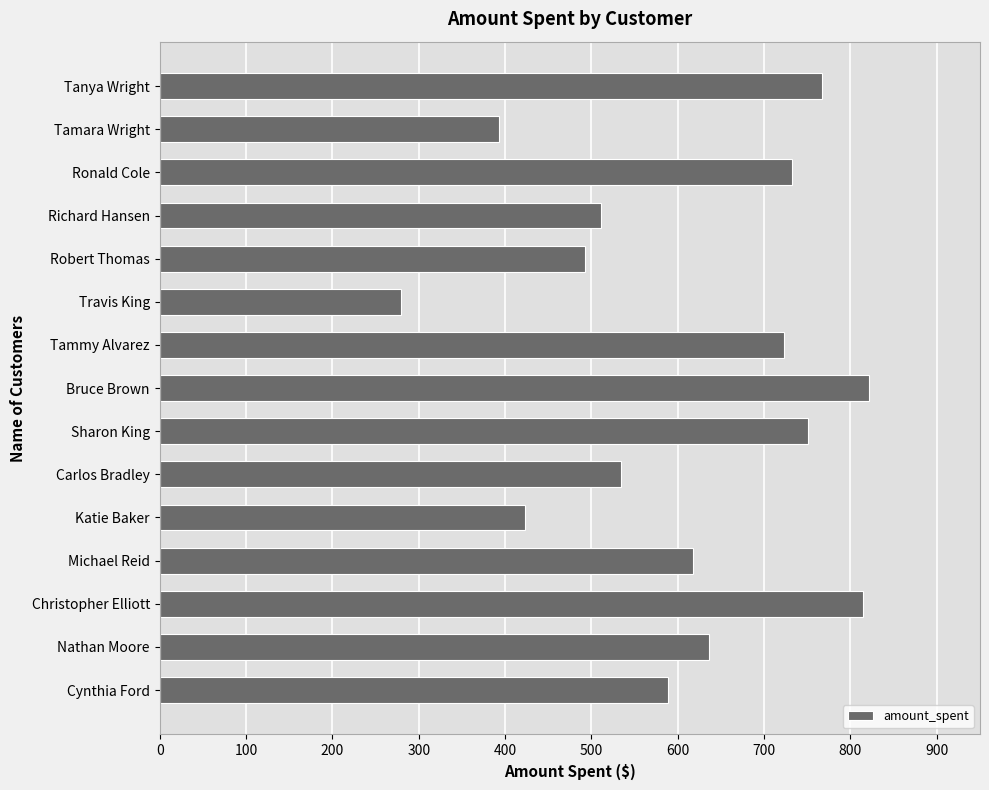

What is the minimum value shown in the chart?

279.1